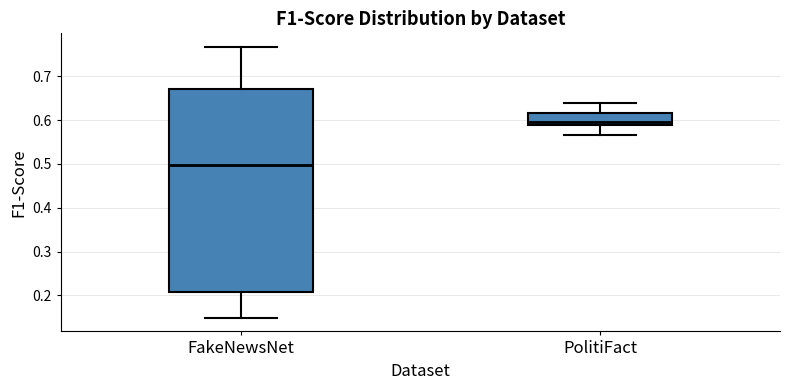

Which box has the lowest median line?

FakeNewsNet